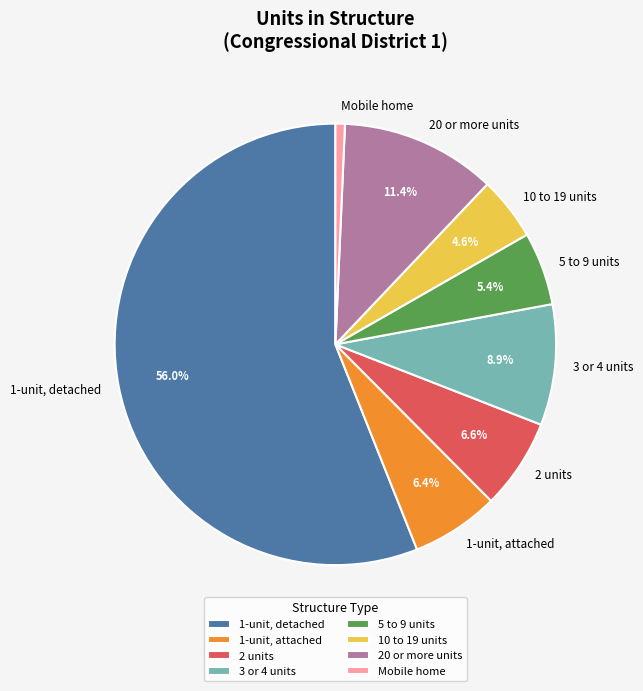

Which has a higher value, 5 to 9 units or 2 units?

2 units